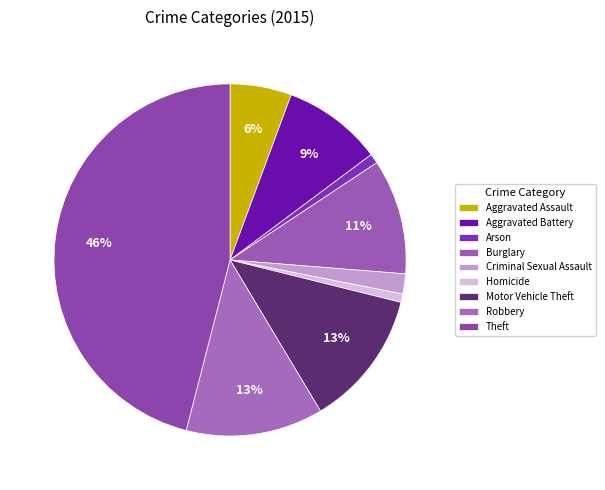

Which category has the smallest portion of the pie?

Homicide